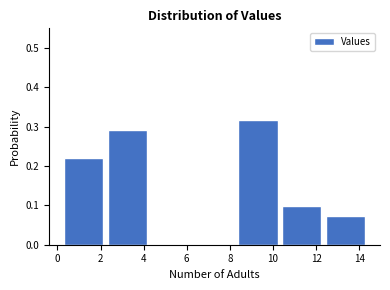

Which range on the x-axis has the tallest bar?

8.4 to 10.4